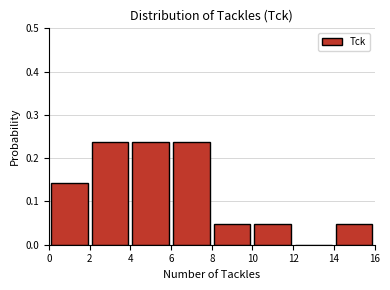

How tall is the bar that spans 0 to 2 on the x-axis? The values are not printed on the chart, so give them approximately, as read against the axis.

0.14